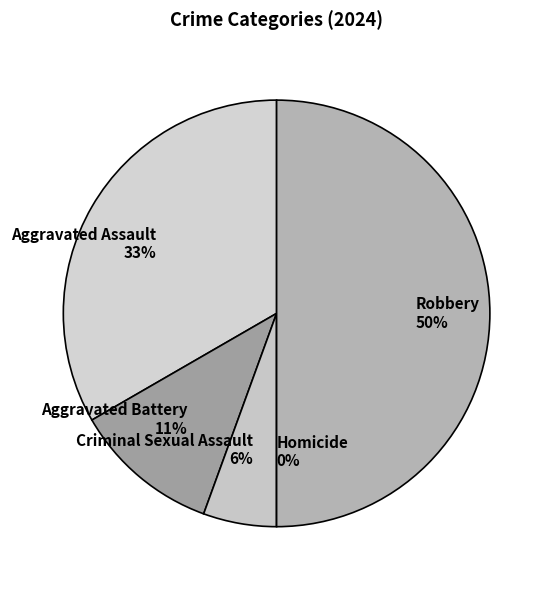

Which slice is the smallest?

Homicide